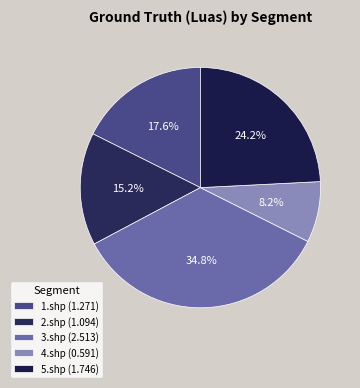

What is the change in value from 3.shp to 4.shp?

-1.9